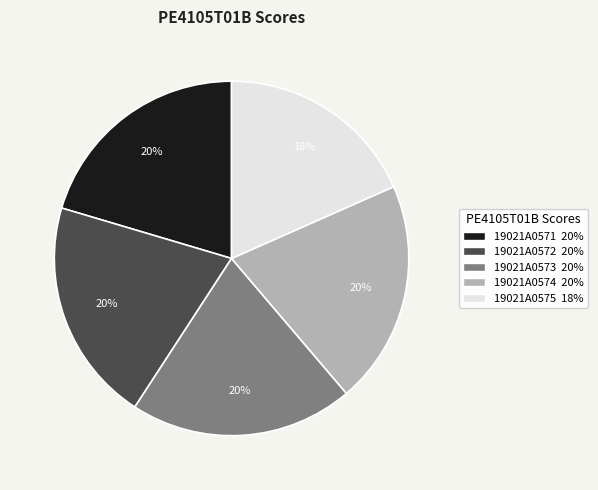

To the nearest percent, what is the difference between the 19021A0575 and 19021A0573 slice percentages?

2%